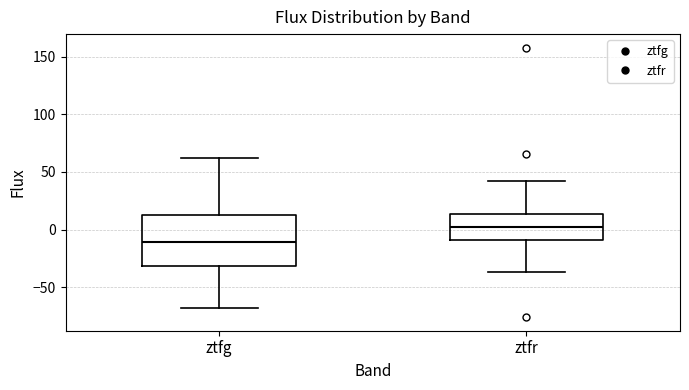

Where is the upper edge of the box for ztfg on the y-axis? The values are not printed on the chart, so give them approximately, as read against the axis.

15